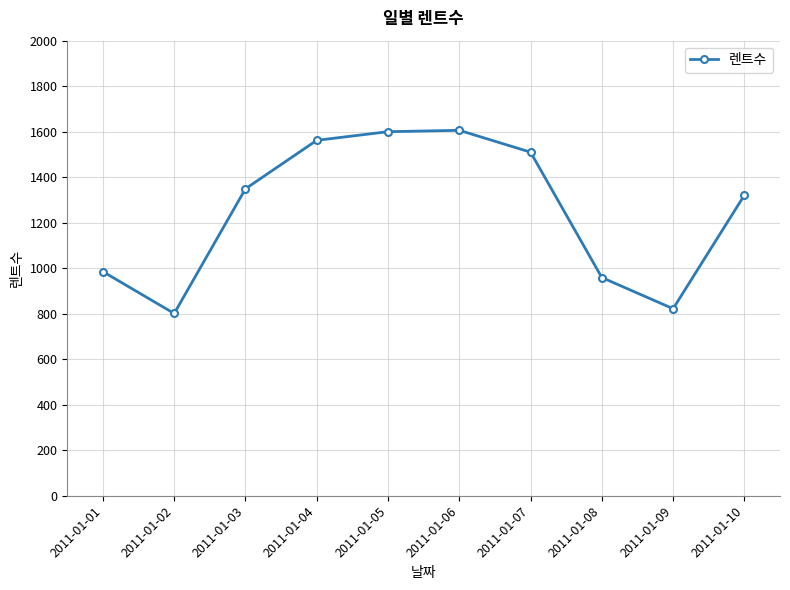

How many interior local peaks (higher than both neighbors) does the data have?

1